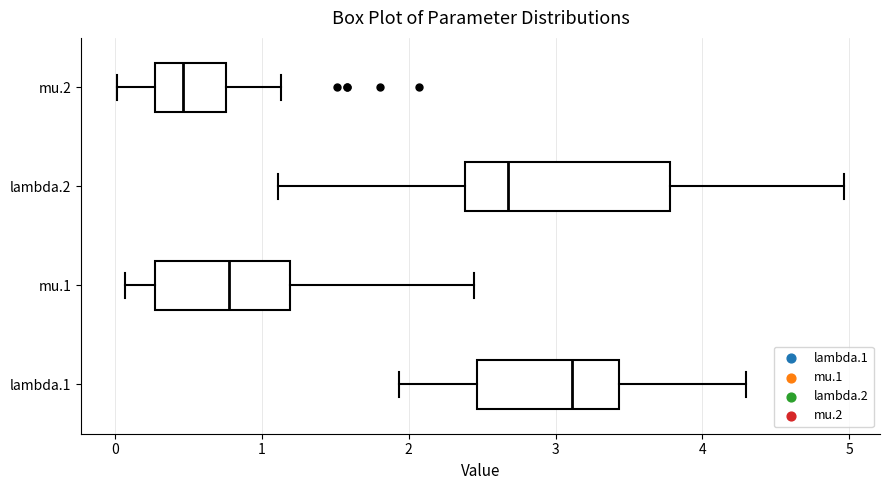

Which box's median line is the furthest to the left?

mu.2